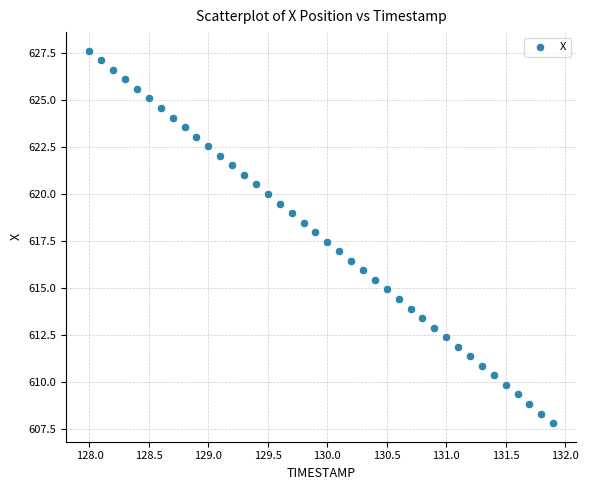

What is the range of Y values (max minus min)?

19.8